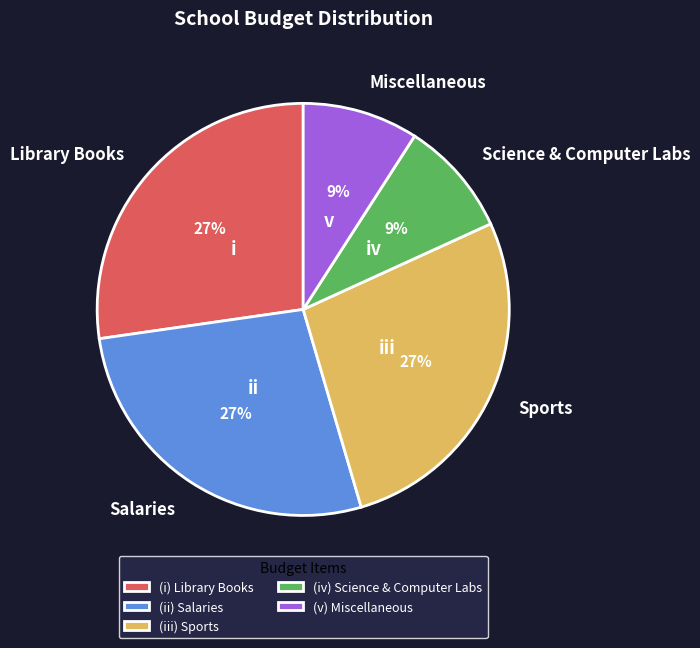

To the nearest percent, what is the average slice percentage?

20%